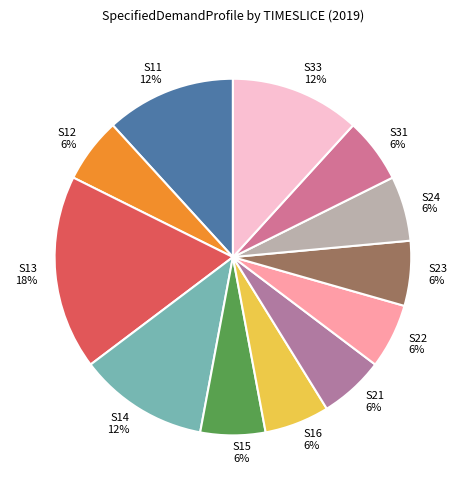

True or false: S12 accounts for 16% of the total.

False